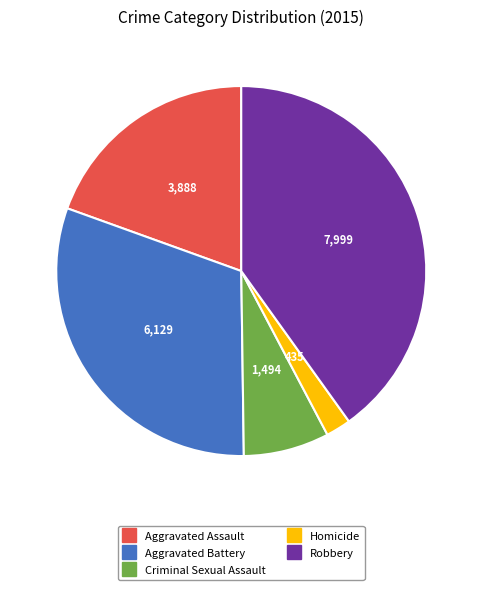

Rank the categories by value from highest to lowest.

Robbery, Aggravated Battery, Aggravated Assault, Criminal Sexual Assault, Homicide